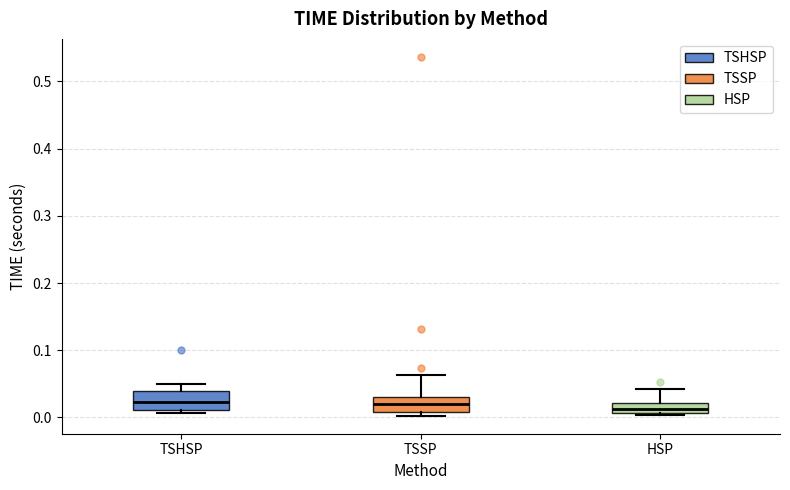

Where does the upper whisker of the box for TSHSP end on the y-axis? The values are not printed on the chart, so give them approximately, as read against the axis.

0.05